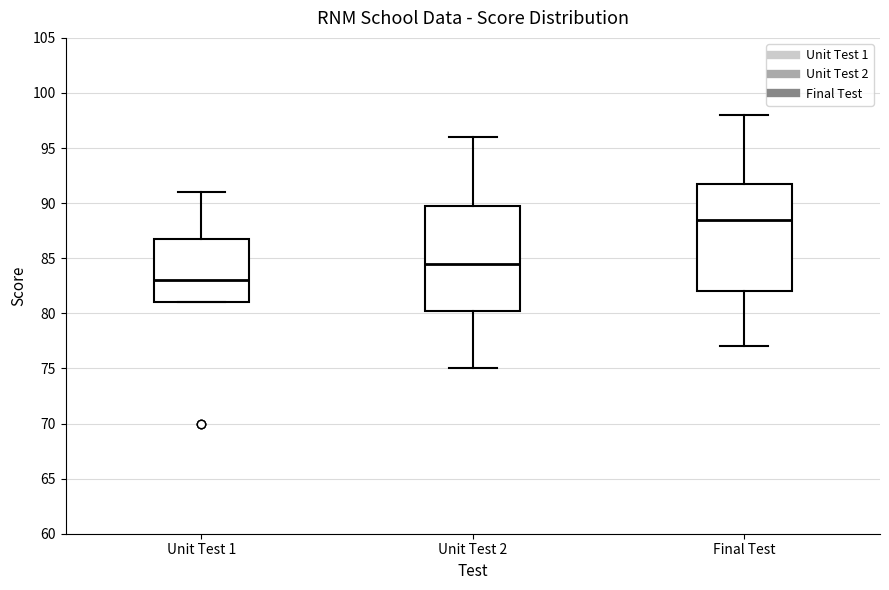

Reading left to right, transcribe this box plot: for each box, give where its median line is, the range the box spans, and where its two whiskers end, as read against the y-axis. The values are not printed on the chart, so give them approximately, as read against the axis.

Unit Test 1: median 83.0, box 81.0 to 87.0, whiskers 81.0 to 91.0
Unit Test 2: median 84.5, box 80.5 to 90.0, whiskers 75.0 to 96.0
Final Test: median 88.5, box 82.0 to 92.0, whiskers 77.0 to 98.0